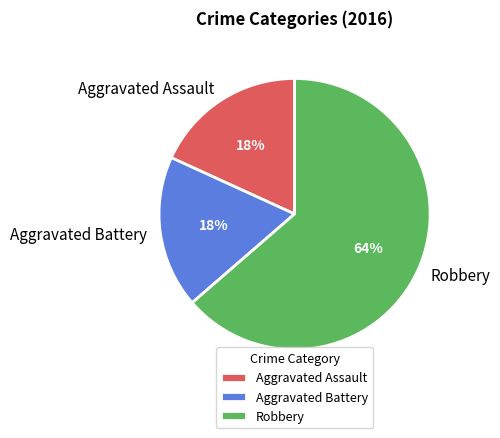

To the nearest percent, what is the average slice percentage?

33%